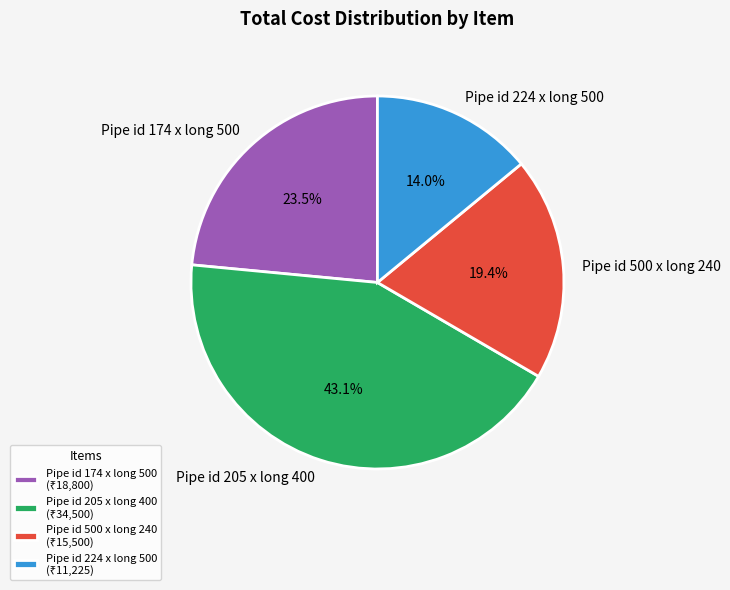

Combined, what portion of the pie is Pipe id 174 x long 500 and Pipe id 224 x long 500?

37.5%